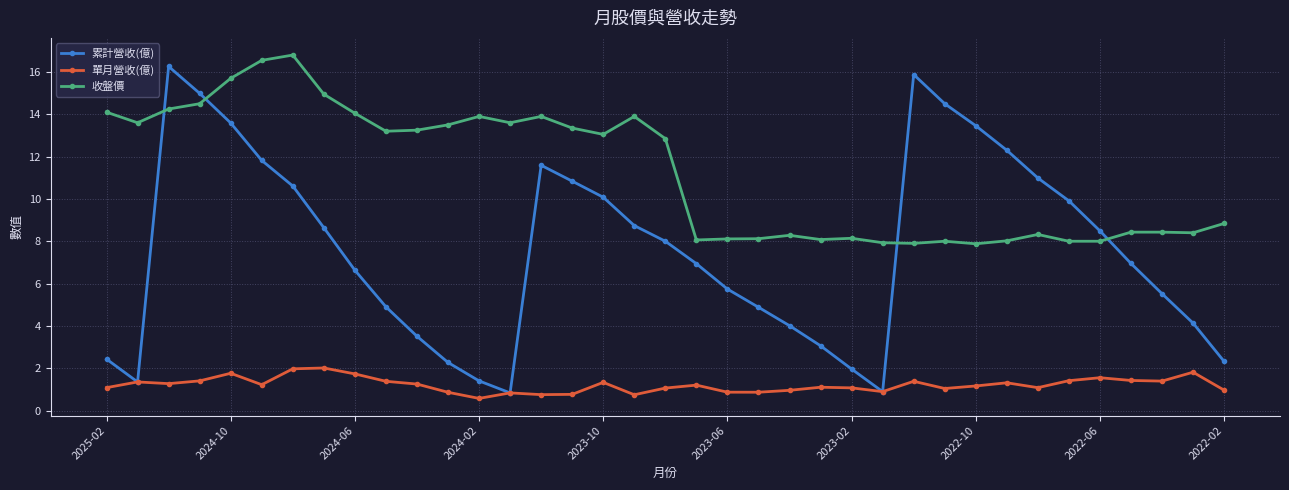

What is the difference between the maximum and minimum values in the 單月營收(億) series?

1.4